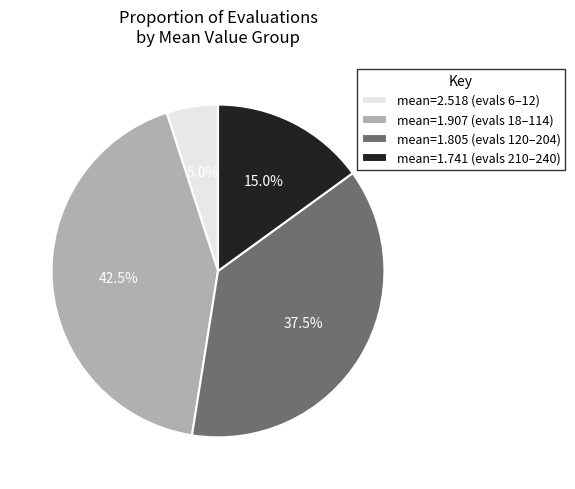

How many segments does this pie chart have?

4